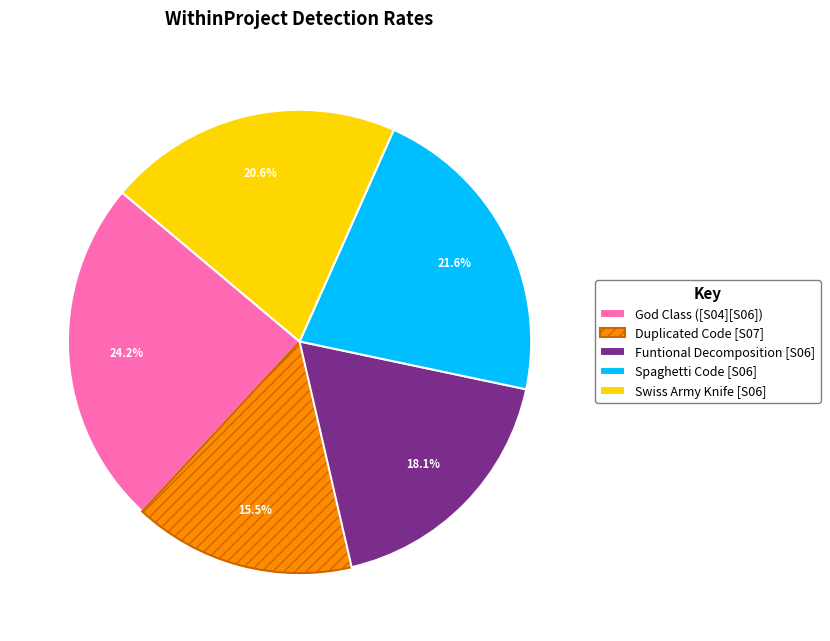

To the nearest percent, what portion does Spaghetti Code [S06] represent?

22%